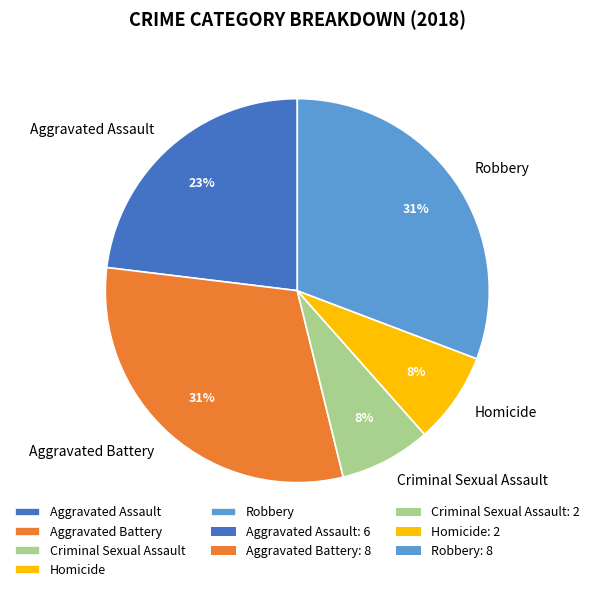

Is it true that Homicide is 21% of the pie?

False